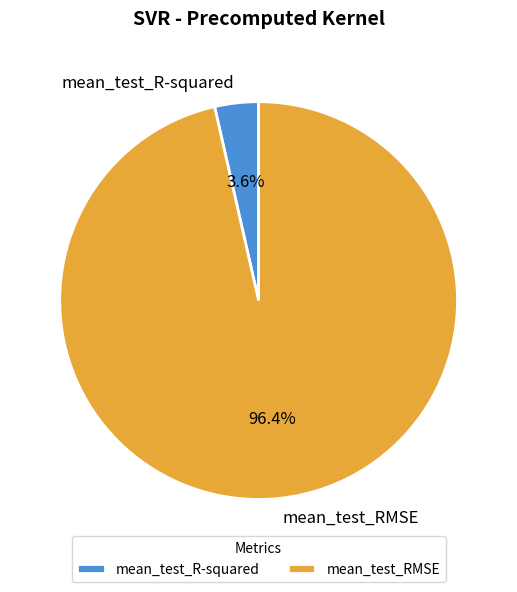

The mean_test_R-squared slice represents 4% of the pie. True or false?

True